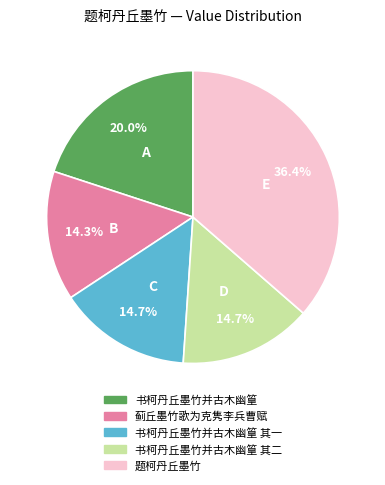

To the nearest percent, what is the difference between the largest and smallest slice percentages?

22%